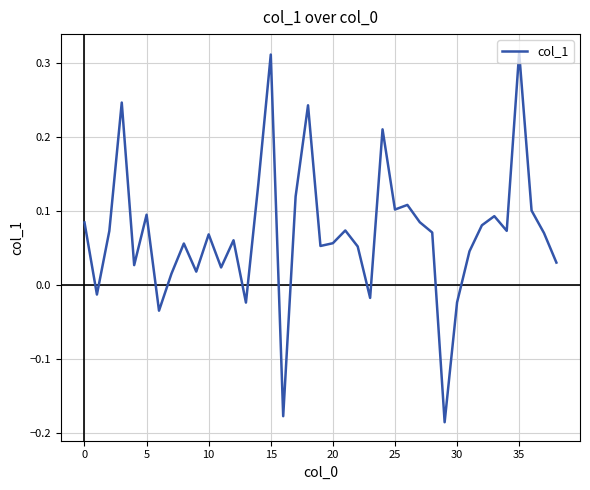

What is the difference between the maximum and minimum values?

0.5